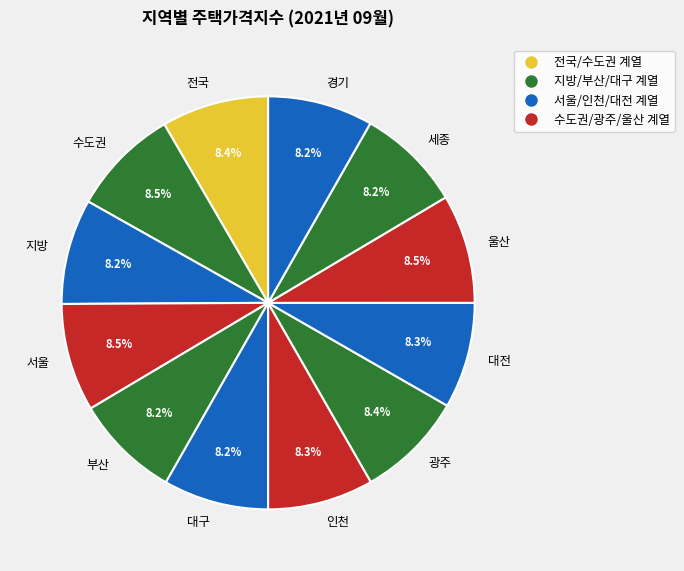

How many segments does this pie chart have?

12